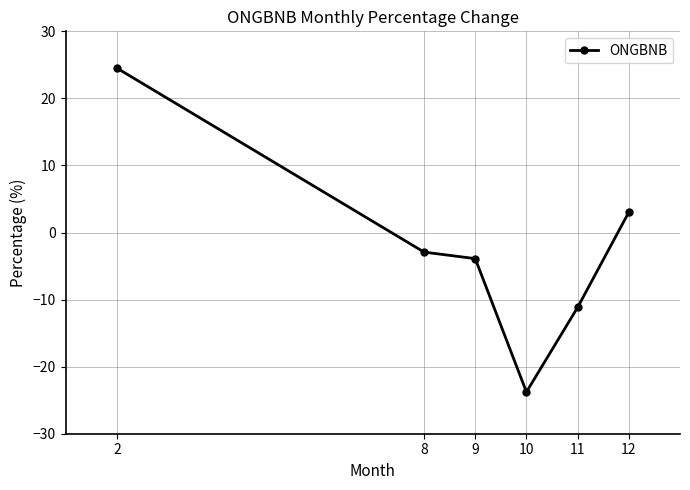

True or false: the data has more than 2 interior local peaks.

False